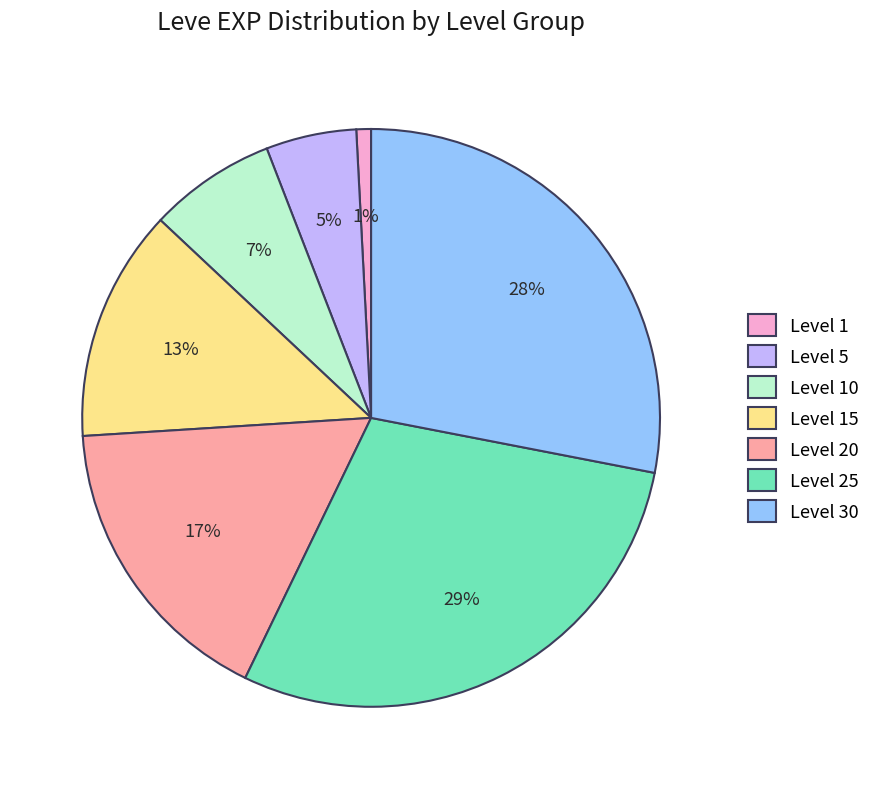

What is the largest slice in the pie chart?

Level 25